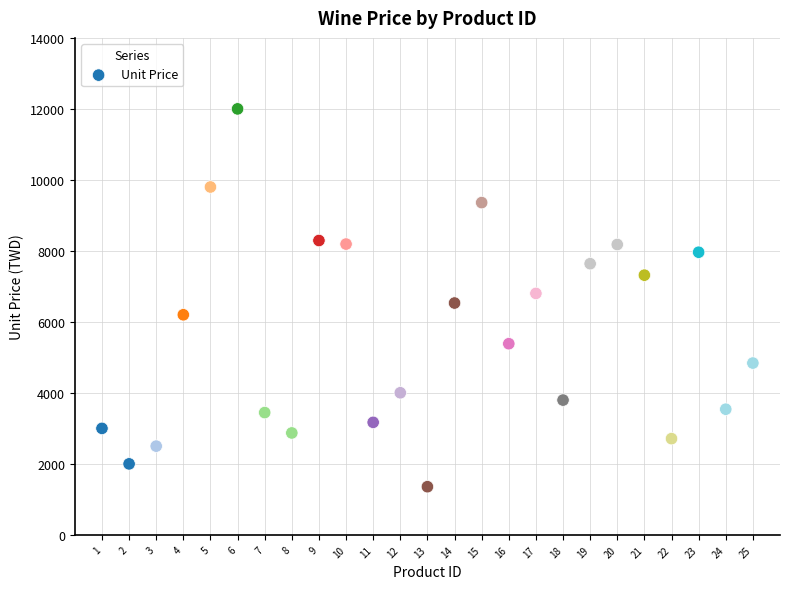

What is the range of Y values (max minus min)?

10643